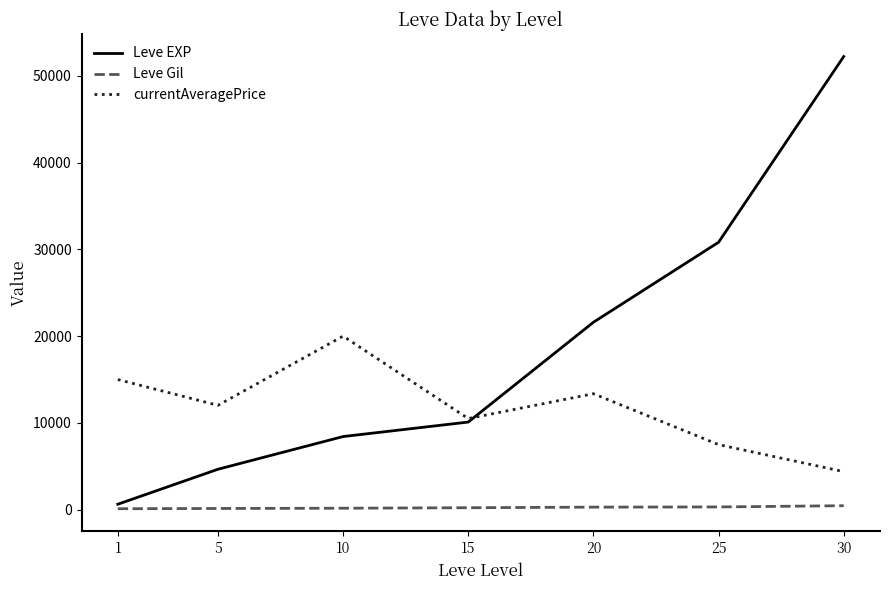

At 20, list the series in order from smallest to largest.

Leve Gil, currentAveragePrice, Leve EXP